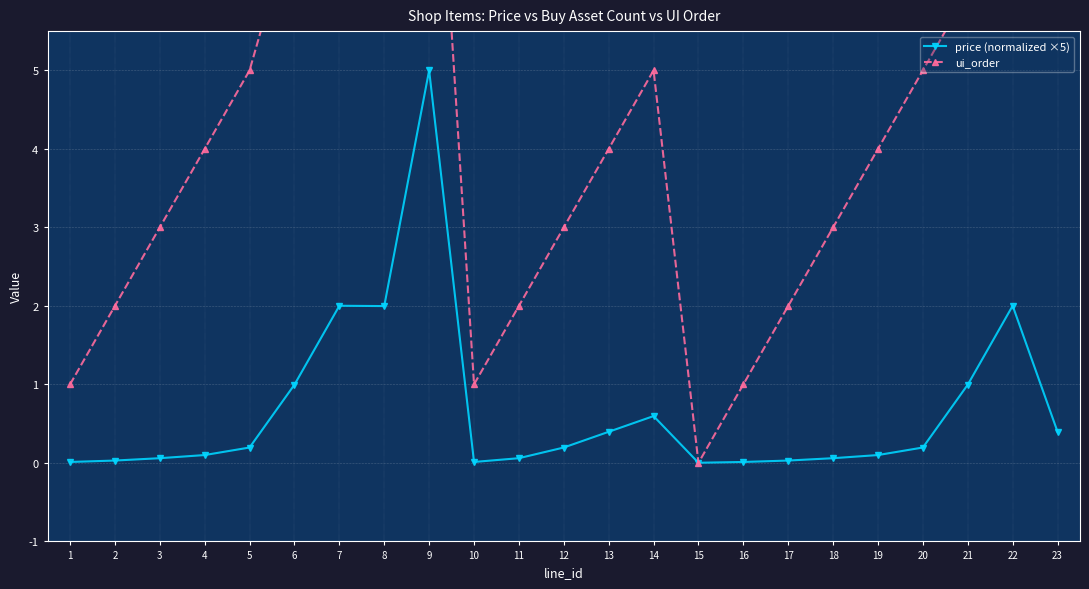

How many positive values does the ui_order series have?

22